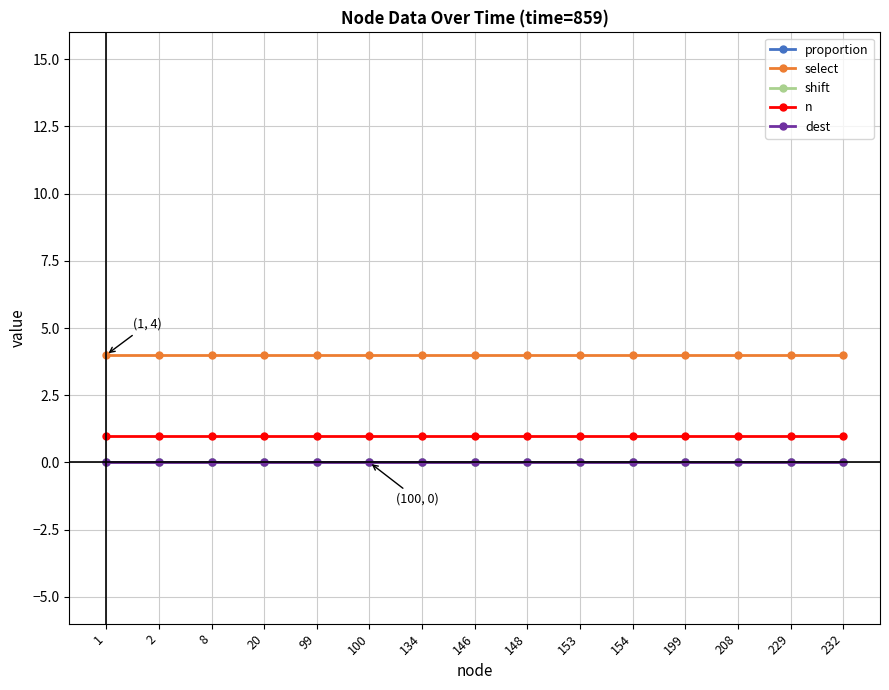

At which label is proportion closest to 0?

1